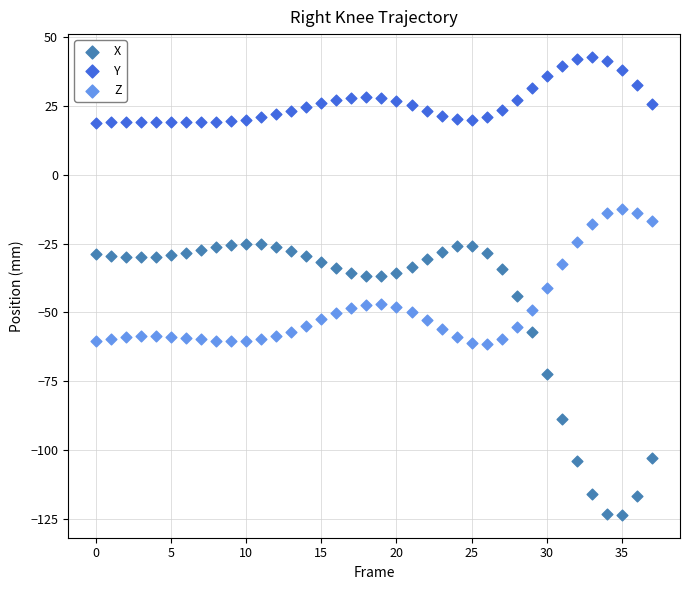

What are all the series names shown in the legend?

X, Y, Z